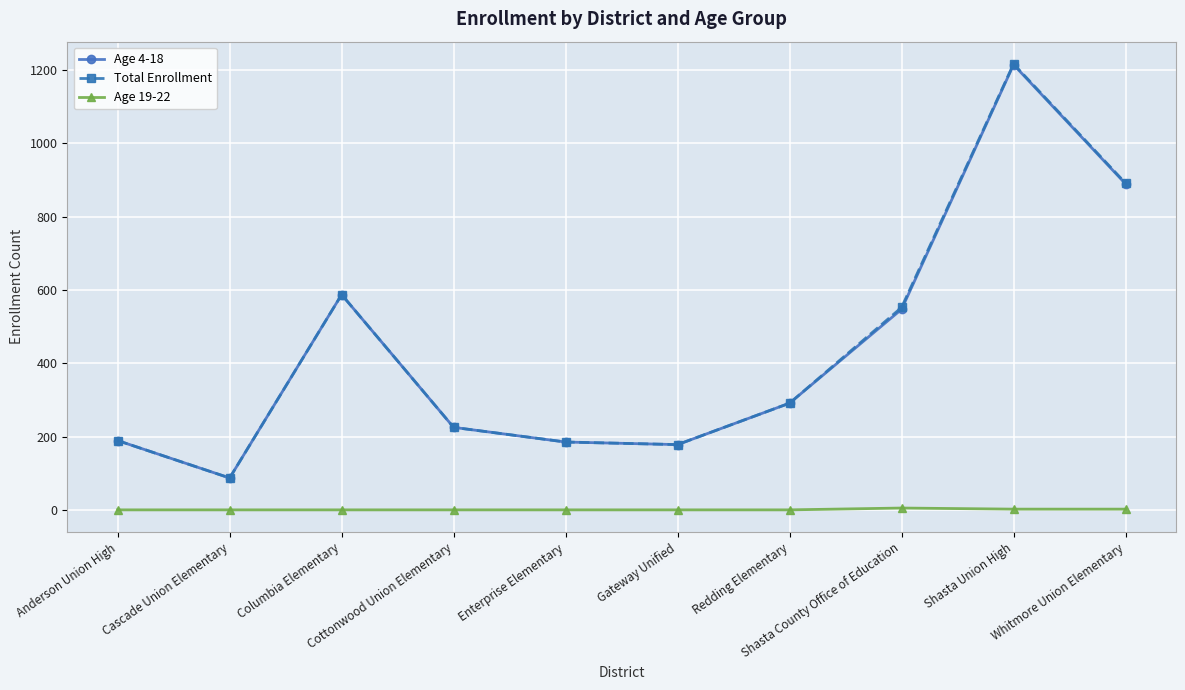

True or false: Total Enrollment and Age 19-22 cross at least once.

False